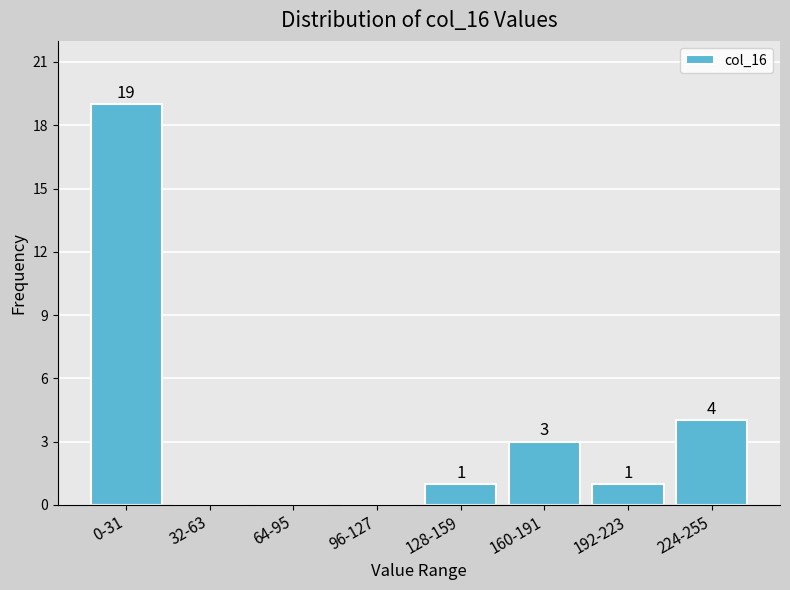

Reading left to right, what are all the values shown in this chart?

0-31=19	32-63=0	64-95=0	96-127=0	128-159=1	160-191=3	192-223=1	224-255=4